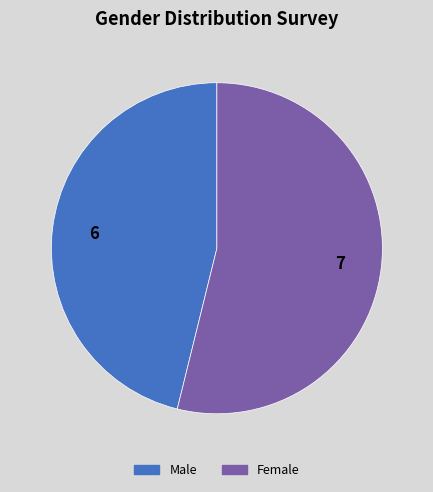

What is the smallest slice in the pie chart?

Male